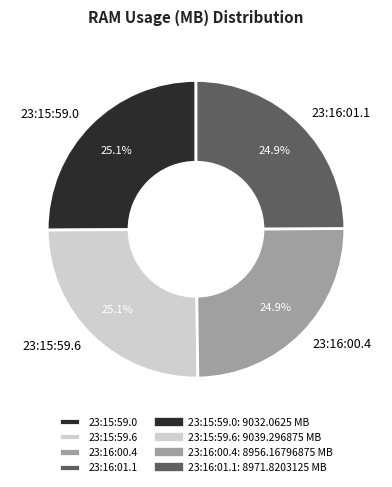

Is 23:16:01.1 the majority of the pie?

No